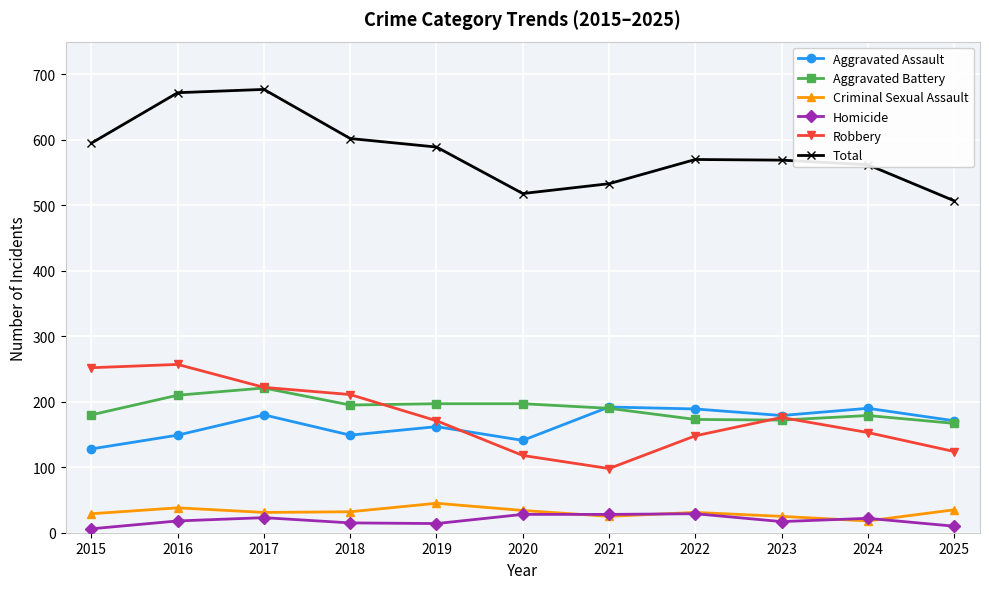

What is the average value of the Homicide series?

19